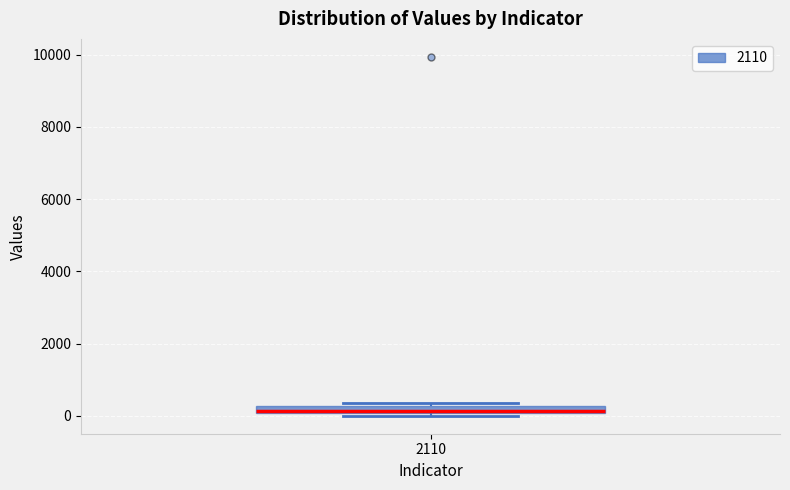

Where is the upper edge of the box at x = 2110 on the y-axis? The values are not printed on the chart, so give them approximately, as read against the axis.

200